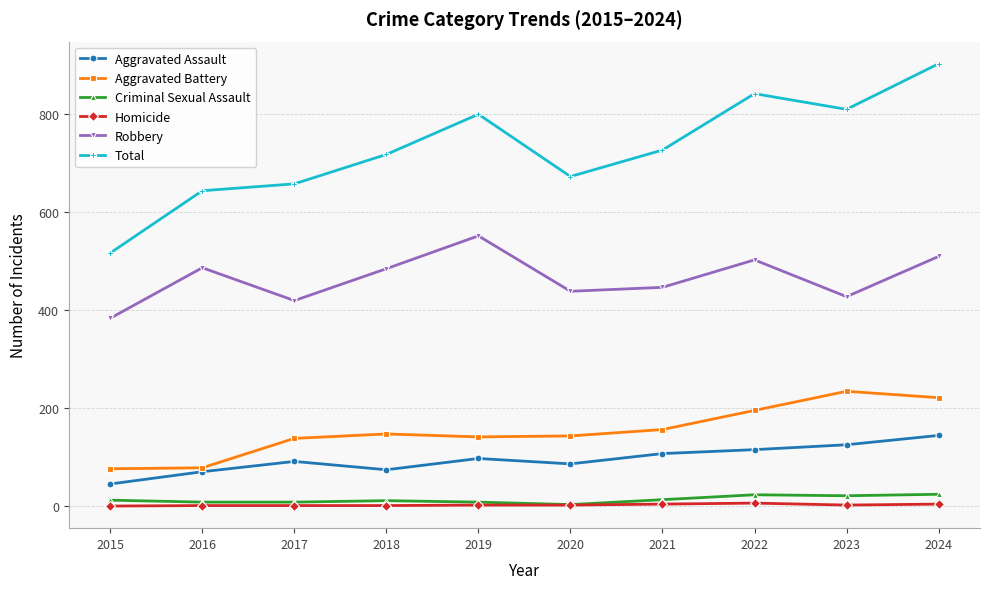

How many lines are shown in the chart?

6